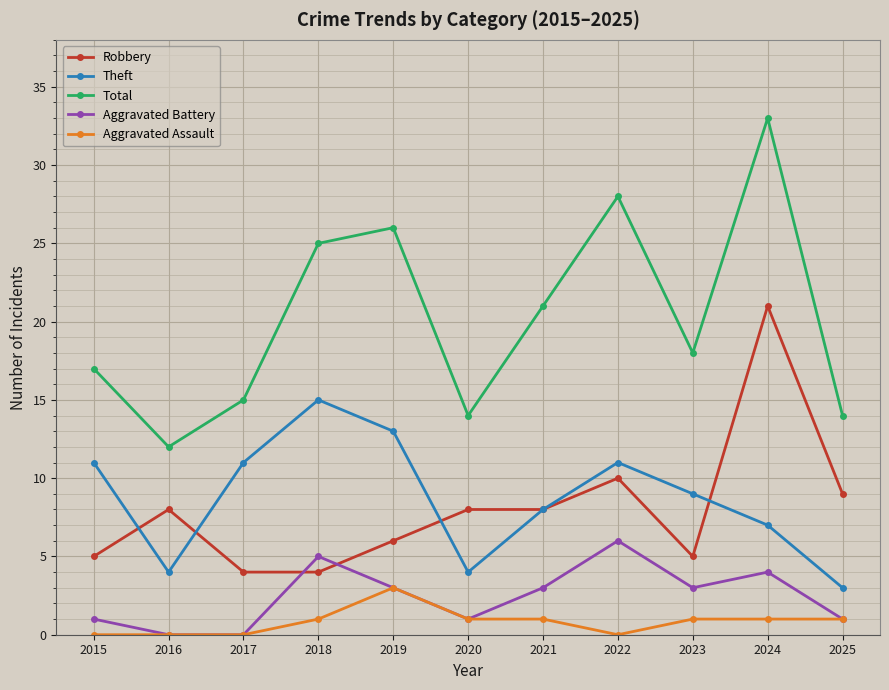

Reading left to right, what are all the values shown in this chart?

Robbery: 2015=5	2016=8	2017=4	2018=4	2019=6	2020=8	2021=8	2022=10	2023=5	2024=21	2025=9
Theft: 2015=11	2016=4	2017=11	2018=15	2019=13	2020=4	2021=8	2022=11	2023=9	2024=7	2025=3
Total: 2015=17	2016=12	2017=15	2018=25	2019=26	2020=14	2021=21	2022=28	2023=18	2024=33	2025=14
Aggravated Battery: 2015=1	2016=0	2017=0	2018=5	2019=3	2020=1	2021=3	2022=6	2023=3	2024=4	2025=1
Aggravated Assault: 2015=0	2016=0	2017=0	2018=1	2019=3	2020=1	2021=1	2022=0	2023=1	2024=1	2025=1